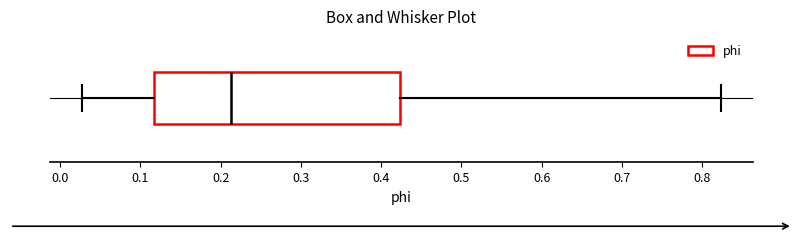

Read this box plot against the x-axis: the position of the median line, the range covered by the box, and the ends of both whiskers. The values are not printed on the chart, so give them approximately, as read against the axis.

median 0.21, box 0.12 to 0.42, whiskers 0.03 to 0.82